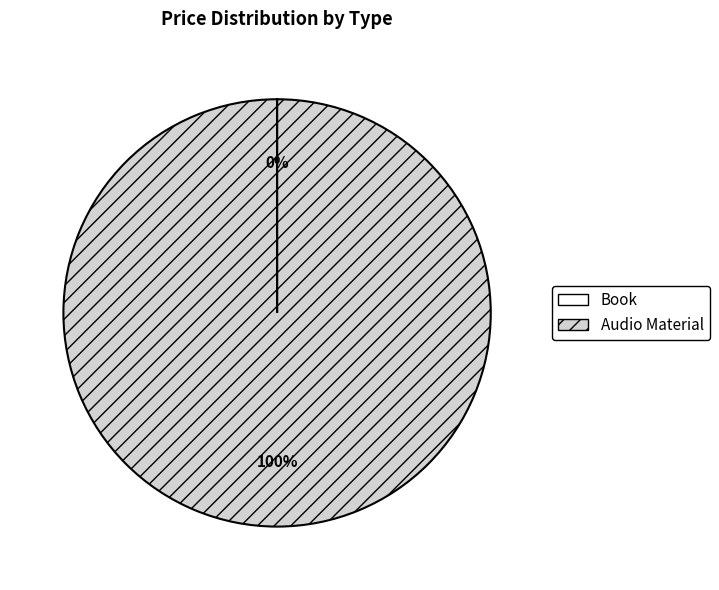

Is Audio Material the majority of the pie?

Yes